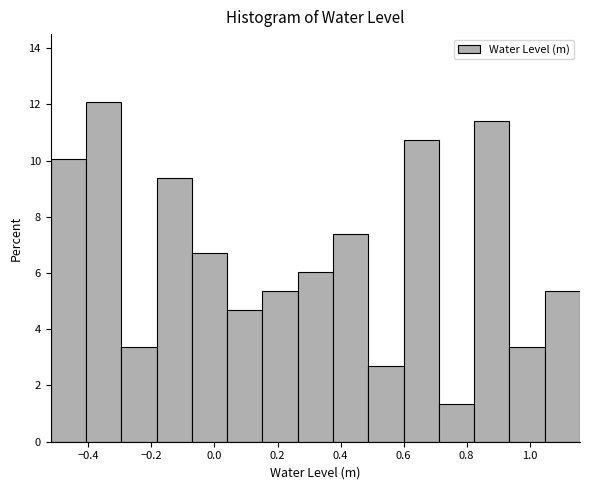

Reading left to right, list every bar in this chart as the range it spans on the x-axis followed by its height. Neither the bar edges nor the heights are printed on the chart, so give them approximately, as read against the axes.

-0.520 to -0.408: 10.0
-0.408 to -0.296: 12.0
-0.296 to -0.184: 3.4
-0.184 to -0.072: 9.4
-0.072 to 0.040: 6.8
0.040 to 0.152: 4.6
0.152 to 0.264: 5.4
0.264 to 0.376: 6.0
0.376 to 0.488: 7.4
0.488 to 0.600: 2.6
0.600 to 0.712: 10.8
0.712 to 0.824: 1.4
0.824 to 0.936: 11.4
0.936 to 1.048: 3.4
1.048 to 1.160: 5.4